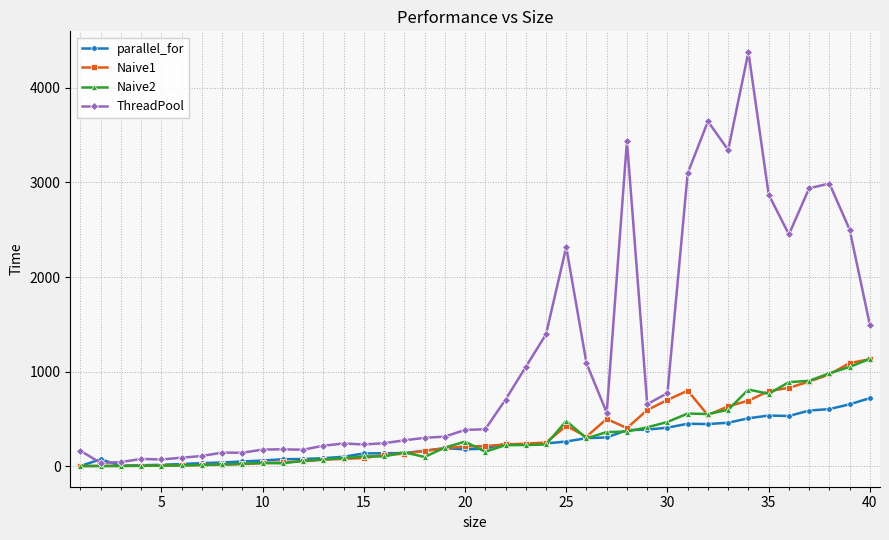

What is the maximum value shown in the chart?

4380